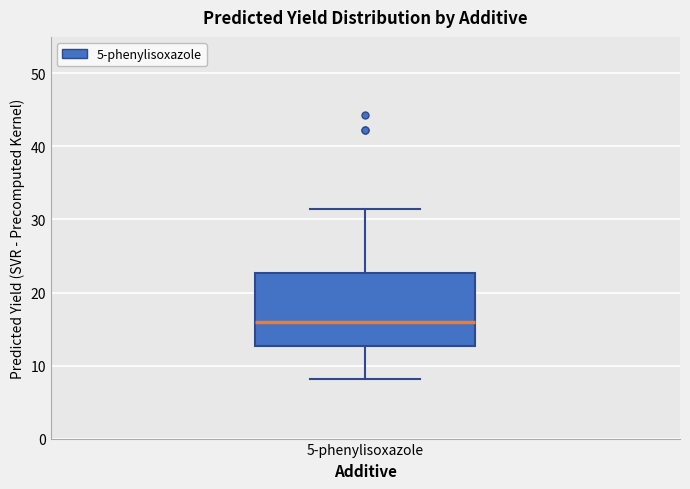

Read this box plot against the y-axis: the position of the median line, the range covered by the box, and the ends of both whiskers. The values are not printed on the chart, so give them approximately, as read against the axis.

median 16, box 13 to 23, whiskers 8 to 31